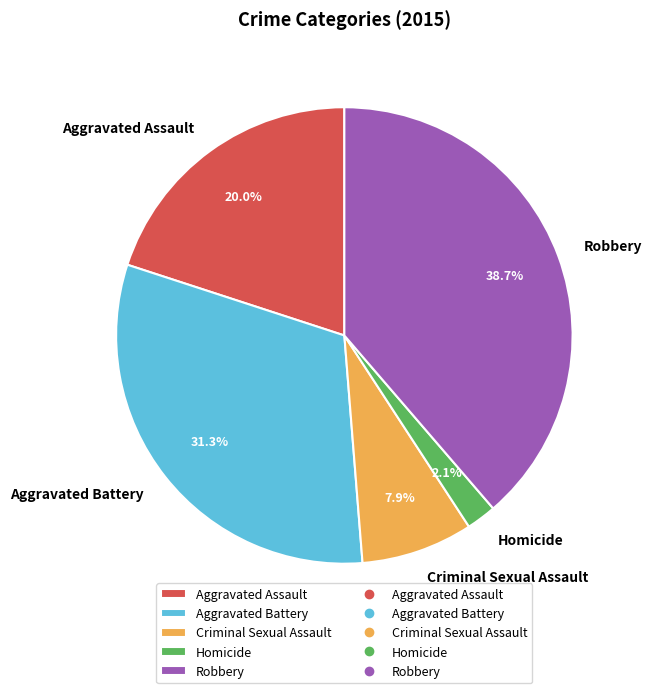

Does Homicide represent more than half of the total?

No